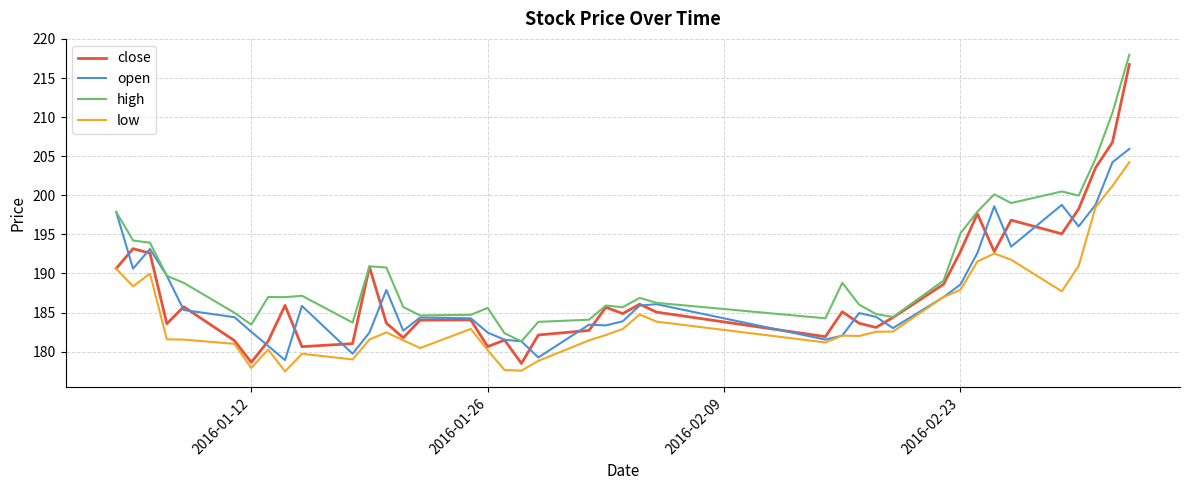

Which series has the largest total across all categories?

high